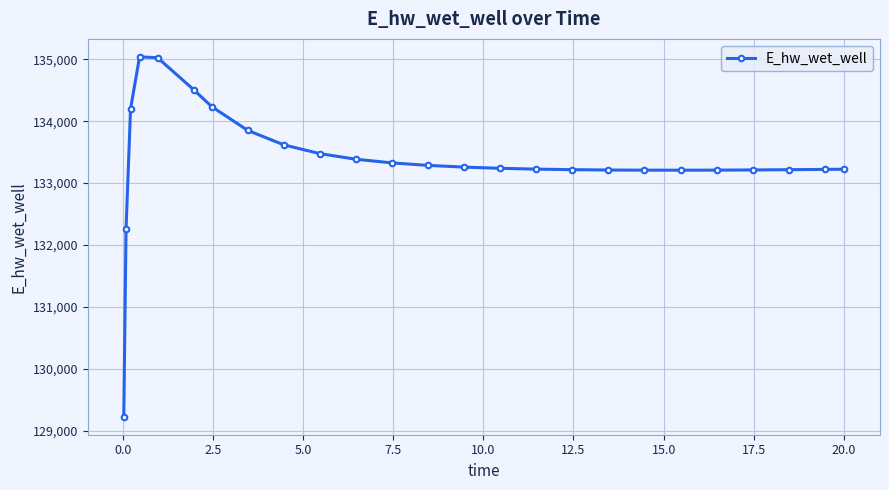

What is the value of the 2nd point from the left?

132259.5